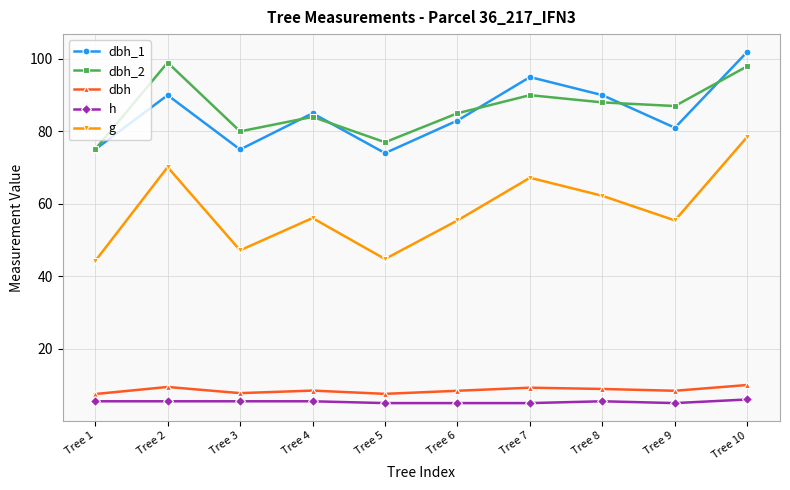

Which series has the largest total across all categories?

dbh_2